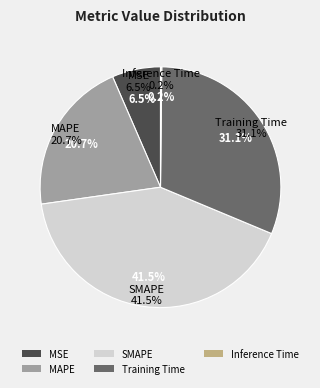

Which category has the smallest portion of the pie?

Inference Time